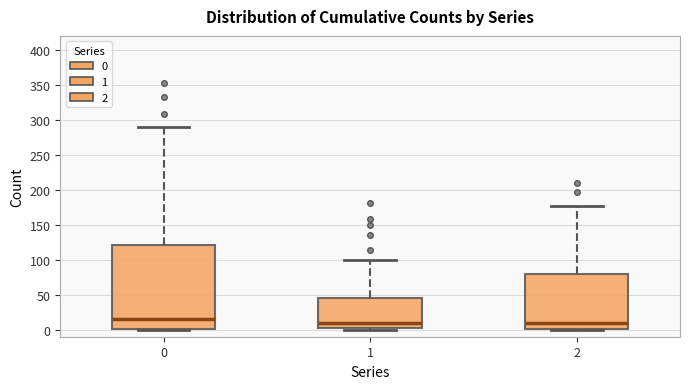

Where does the upper whisker of the box at x = 2 end on the y-axis? The values are not printed on the chart, so give them approximately, as read against the axis.

175